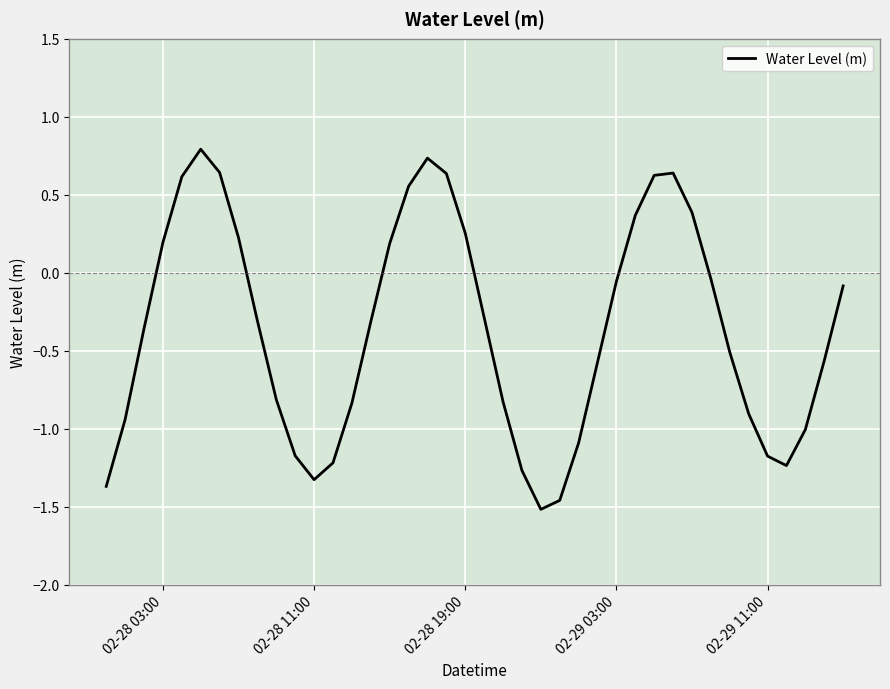

What is the greatest value displayed?

0.8